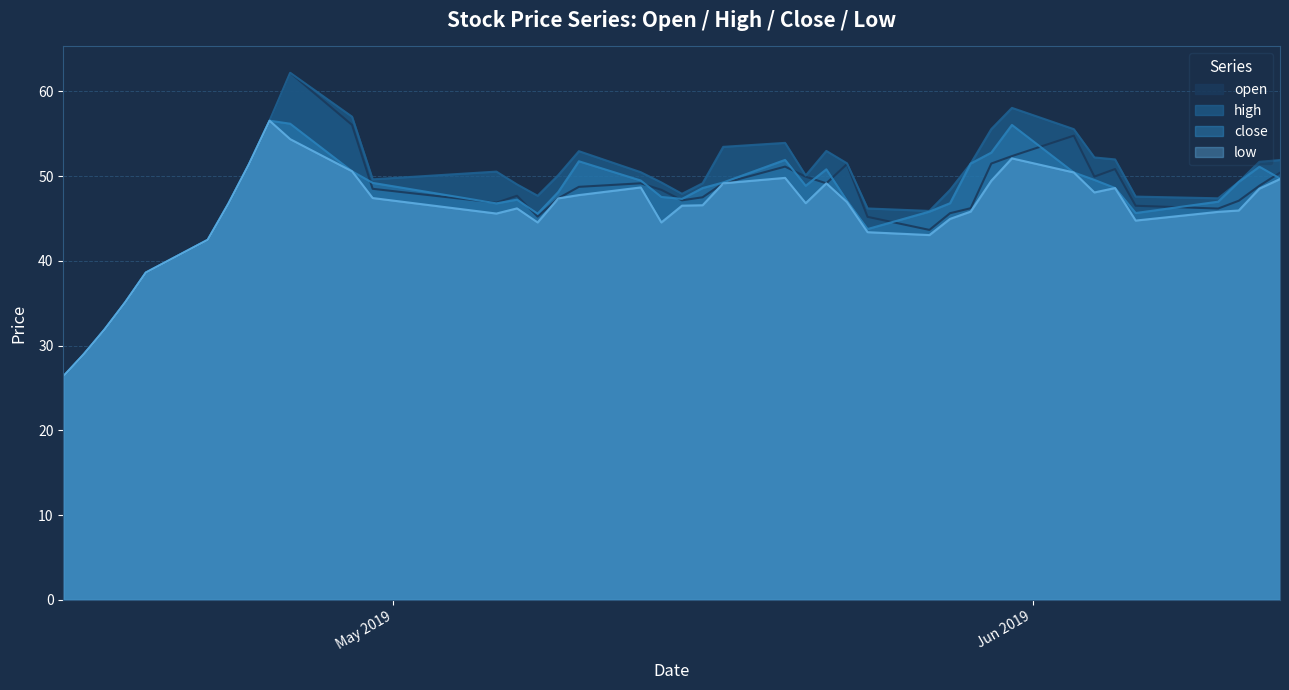

What is the minimum value for low?

26.4